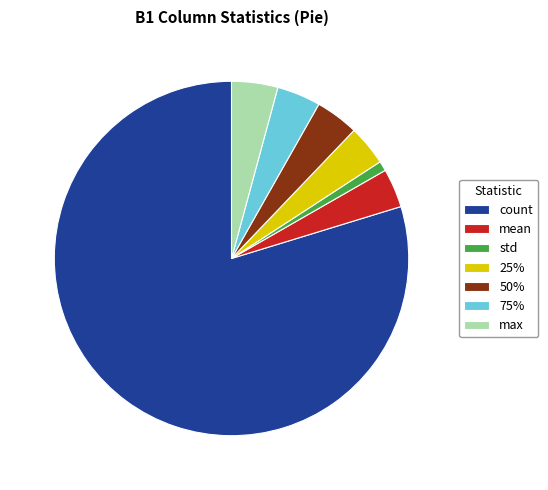

Which category has the biggest portion of the pie?

count